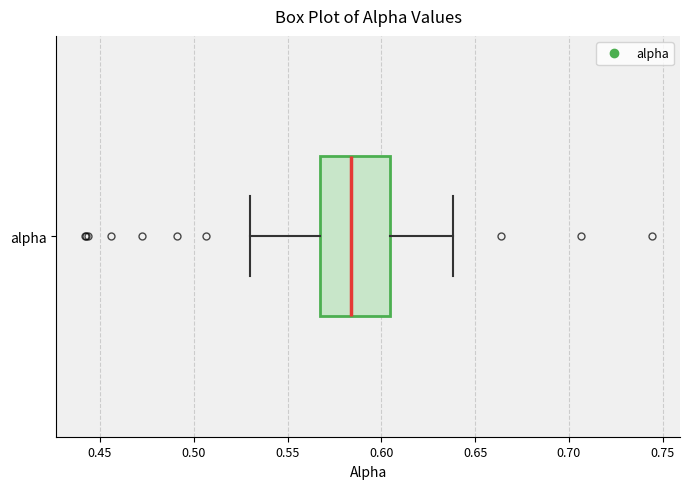

Read this box plot against the x-axis: the position of the median line, the range covered by the box, and the ends of both whiskers. The values are not printed on the chart, so give them approximately, as read against the axis.

median 0.585, box 0.565 to 0.605, whiskers 0.530 to 0.640